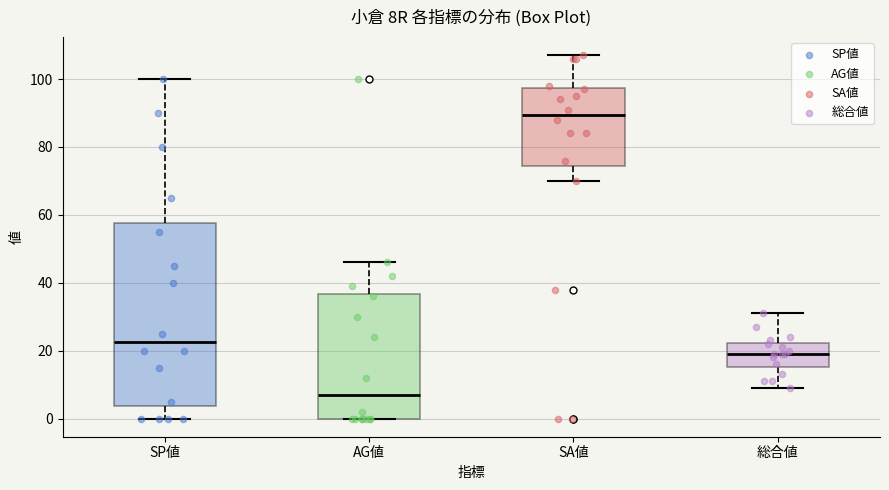

Reading left to right, read every box against the y-axis: the position of its median line, the range the box covers, and the ends of its whiskers. The values are not printed on the chart, so give them approximately, as read against the axis.

SP値: median 22, box 4 to 58, whiskers 0 to 100
AG値: median 8, box 0 to 36, whiskers 0 to 46
SA値: median 90, box 74 to 98, whiskers 70 to 108
総合値: median 20, box 16 to 22, whiskers 10 to 32